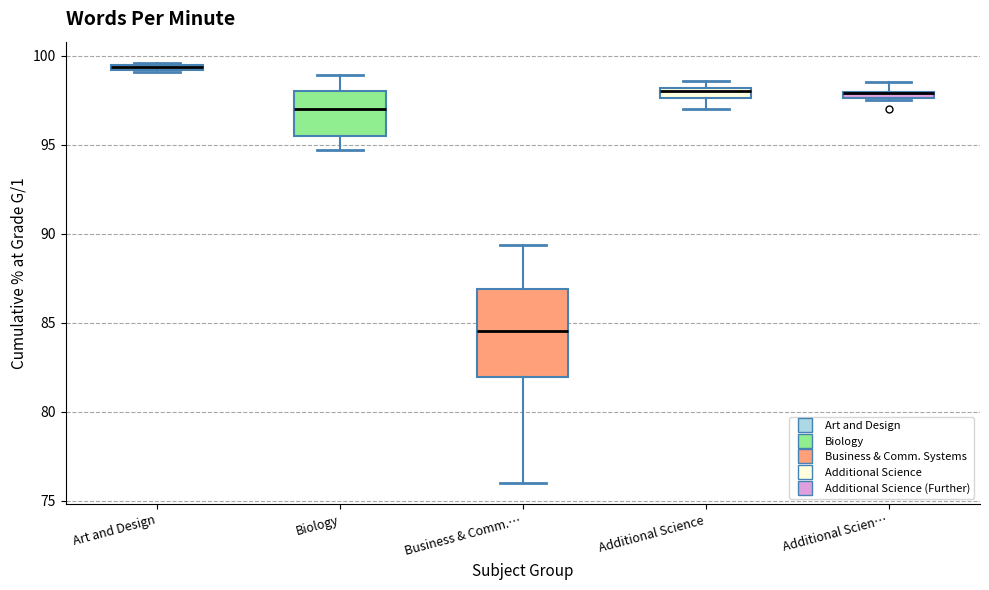

Where does the upper whisker of the box for Business & Comm.… end on the y-axis? The values are not printed on the chart, so give them approximately, as read against the axis.

89.5